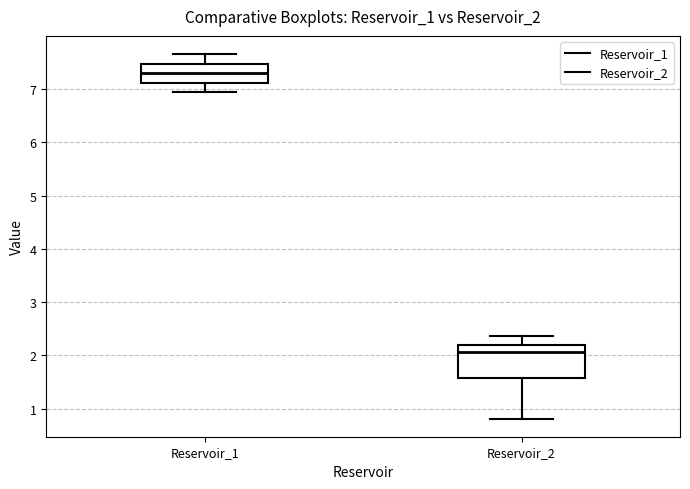

Reading left to right, read every box against the y-axis: the position of its median line, the range the box covers, and the ends of its whiskers. The values are not printed on the chart, so give them approximately, as read against the axis.

Reservoir_1: median 7.3, box 7.1 to 7.5, whiskers 6.9 to 7.7
Reservoir_2: median 2.1, box 1.6 to 2.2, whiskers 0.8 to 2.4